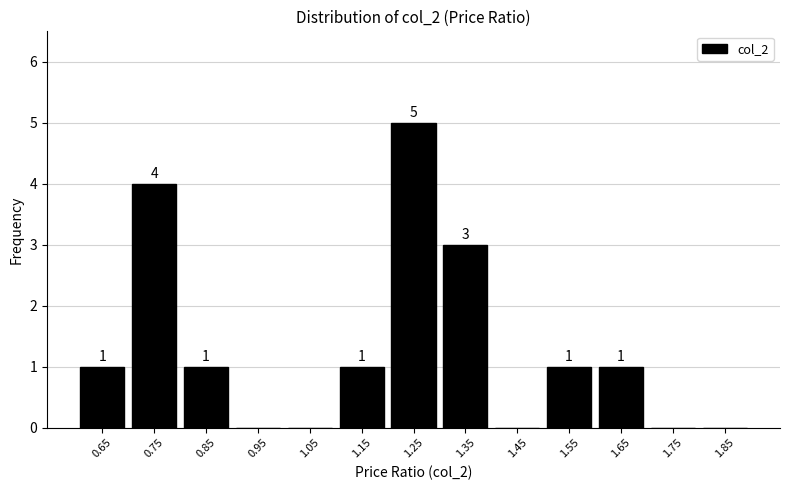

Which range on the x-axis has the tallest bar?

1.2 to 1.3